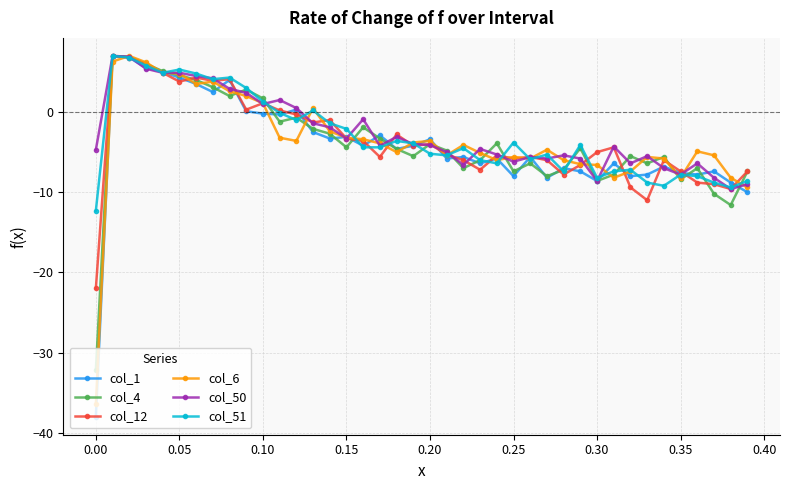

What is the average value of the col_4 series?

-3.8